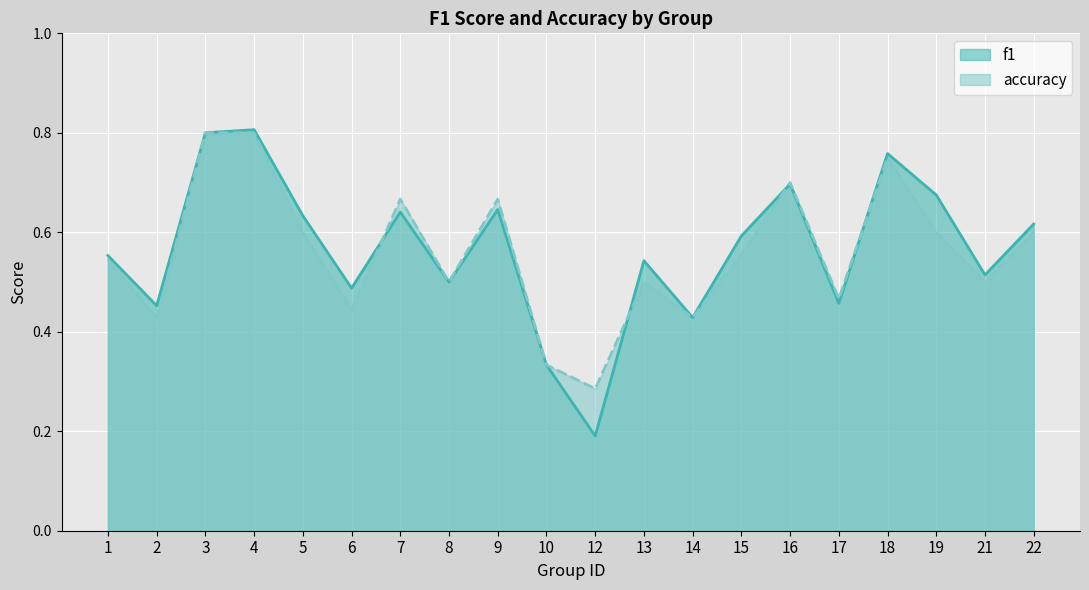

Between 9 and 19, which is larger?

19